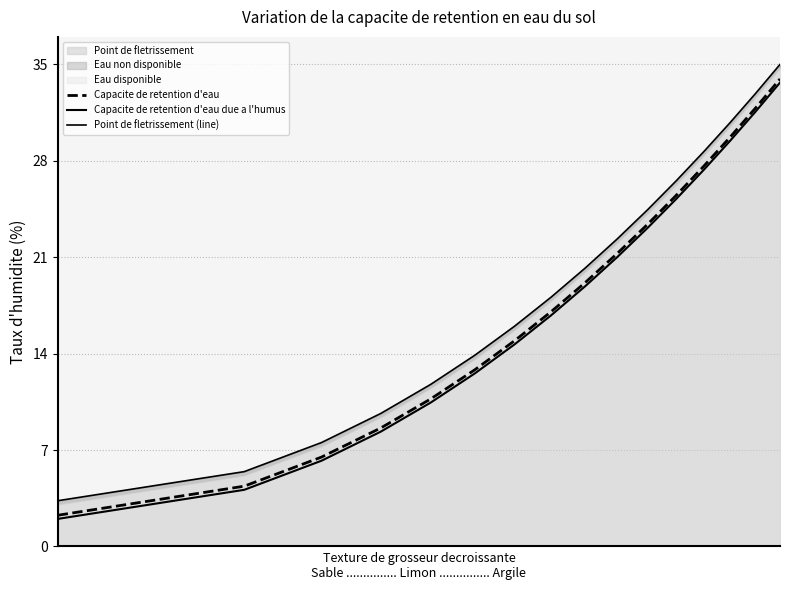

True or false: Capacite de retention d'eau due a l'humus and Capacite de retention d'eau cross at least once.

False